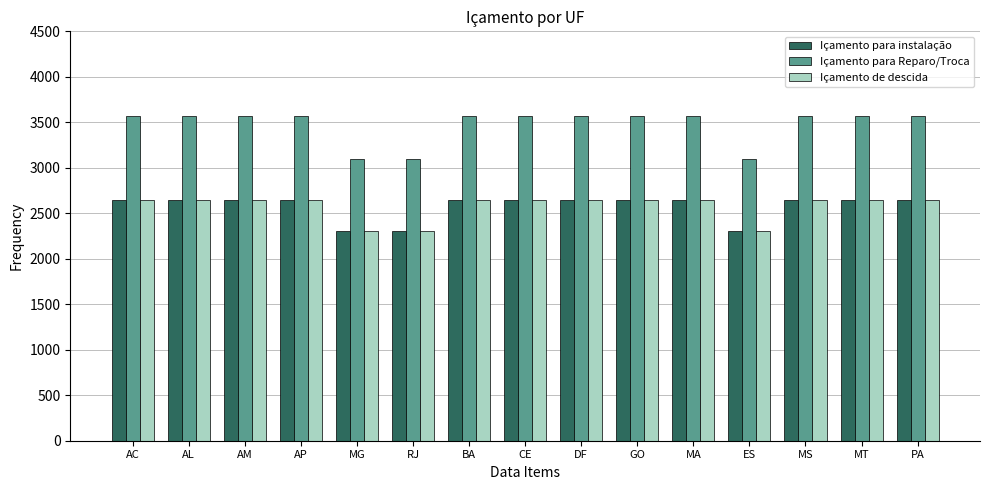

What is the difference between the maximum and minimum values in the Içamento de descida series?

345